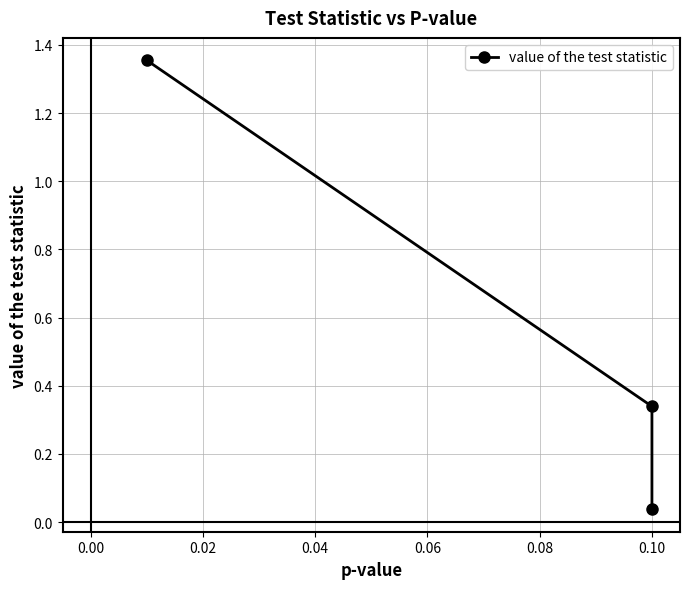

Which label corresponds to the largest value in the chart?

−0.02